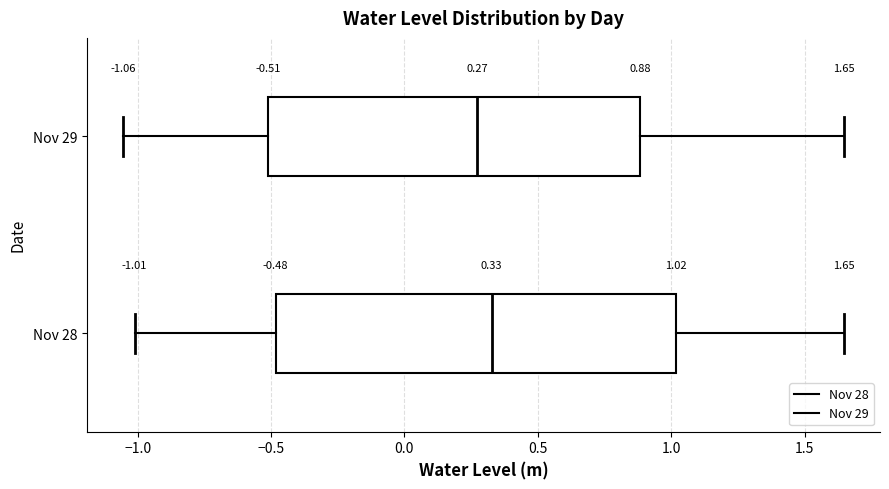

Which box is the widest, from its left edge to its right edge?

Nov 28